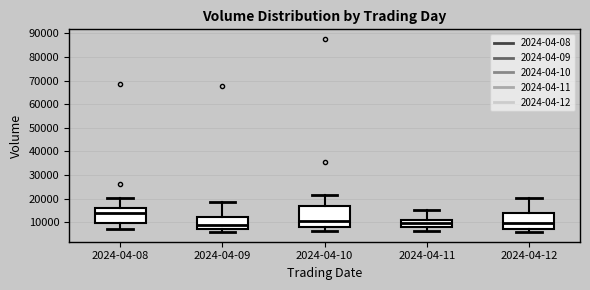

Where is the upper edge of the box for 2024-04-11 on the y-axis? The values are not printed on the chart, so give them approximately, as read against the axis.

11000